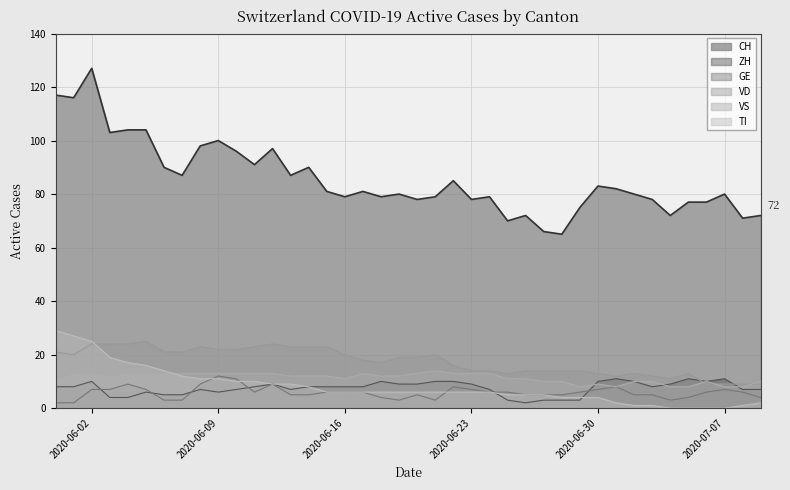

At which category does the chart reach its peak across all series?

2020-06-02